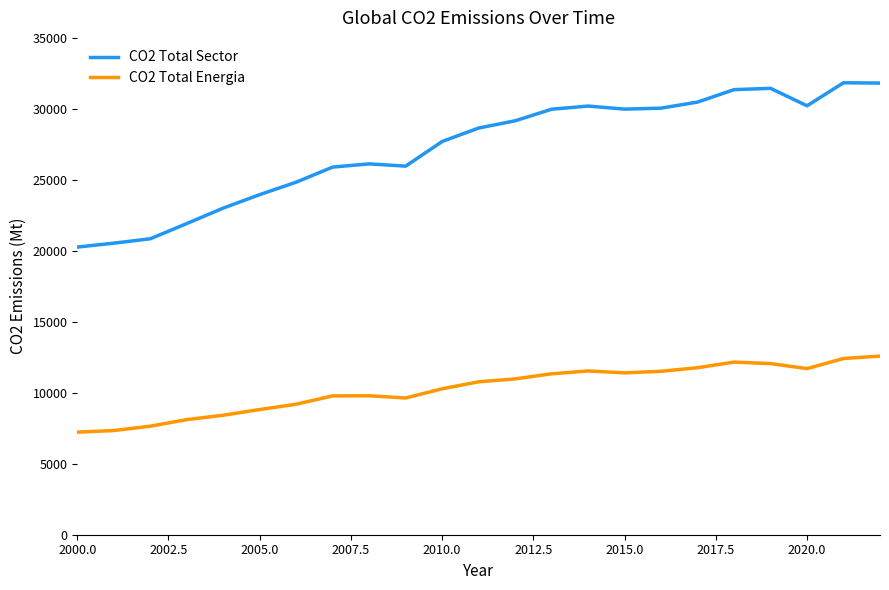

What is the difference between the maximum and second lowest values in the CO2 Total Sector series?

11300.3